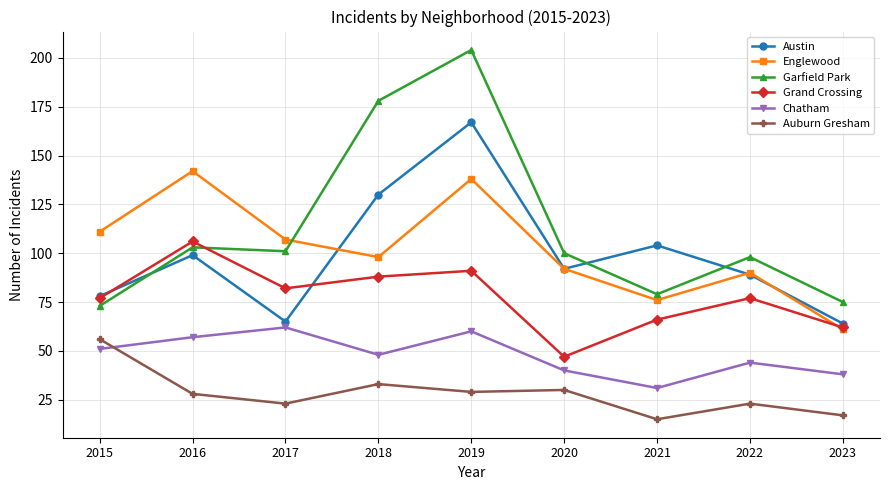

What is the value of the Chatham point at the 1st from the left?

51